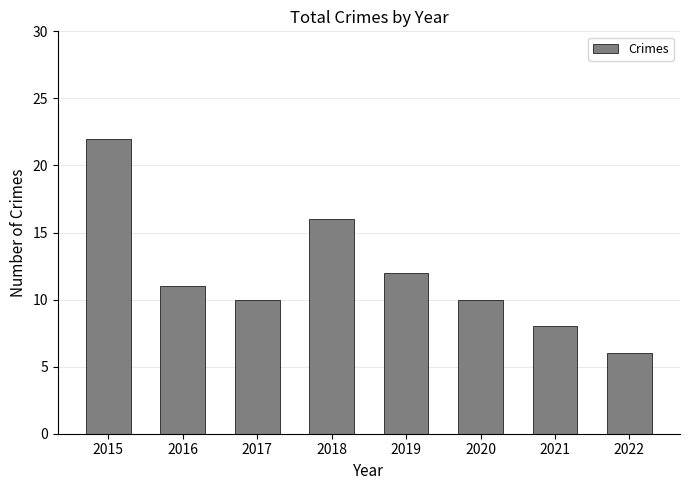

What is the difference between the second highest and minimum values?

10